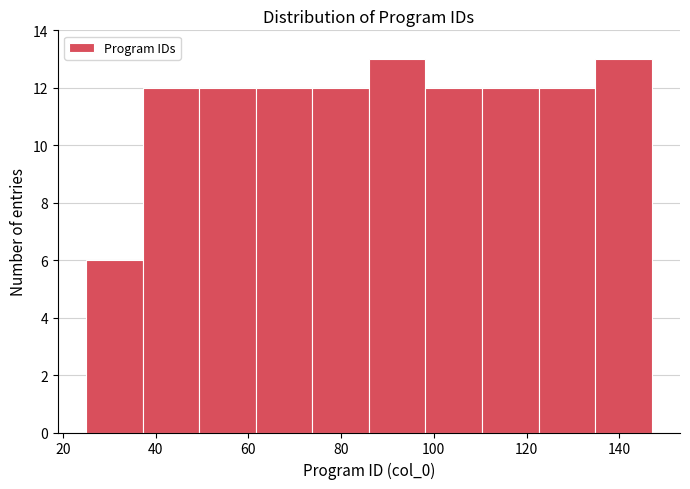

Reading left to right, transcribe this chart: for each bar, give the range it covers on the x-axis and its height. Neither the bar edges nor the heights are printed on the chart, so give them approximately, as read against the axes.

25.0 to 37.2: 6
37.2 to 49.4: 12
49.4 to 61.6: 12
61.6 to 73.8: 12
73.8 to 86.0: 12
86.0 to 98.2: 13
98.2 to 110.4: 12
110.4 to 122.6: 12
122.6 to 134.8: 12
134.8 to 147.0: 13